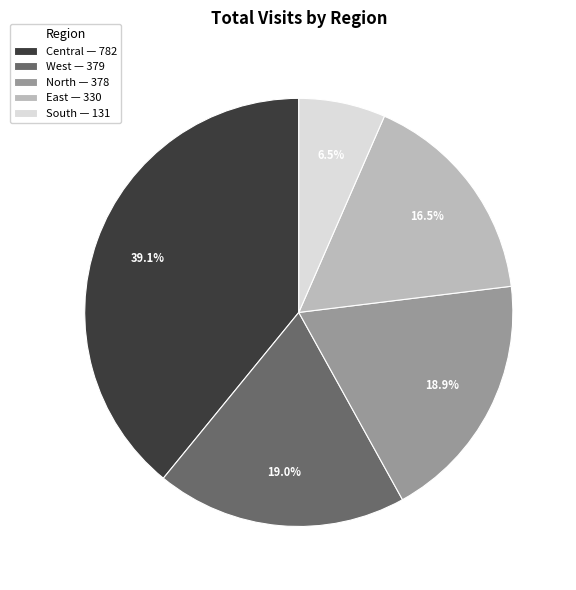

Is the sum of North — 378 and South — 131 greater than half?

No